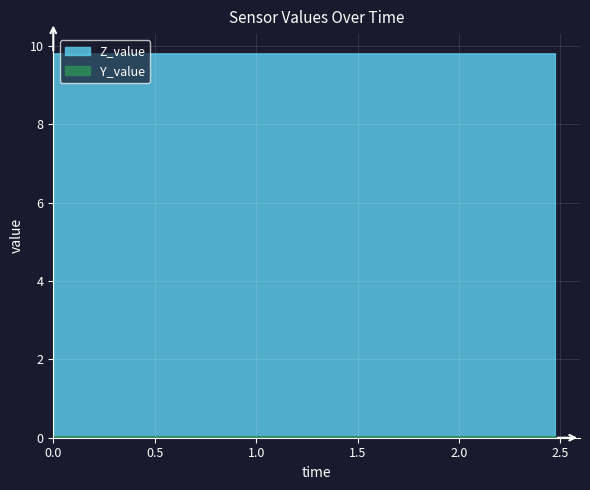

What is the value of the Z_value point at the 20th from the left?

9.8